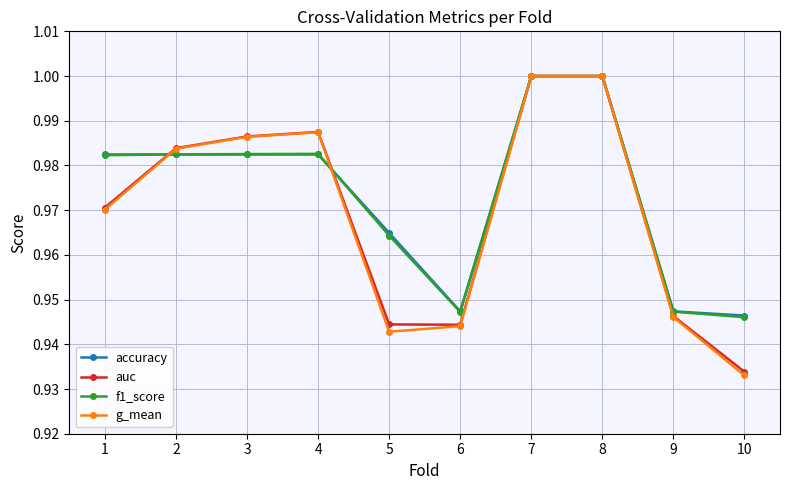

Which category has the lowest value across all series?

10